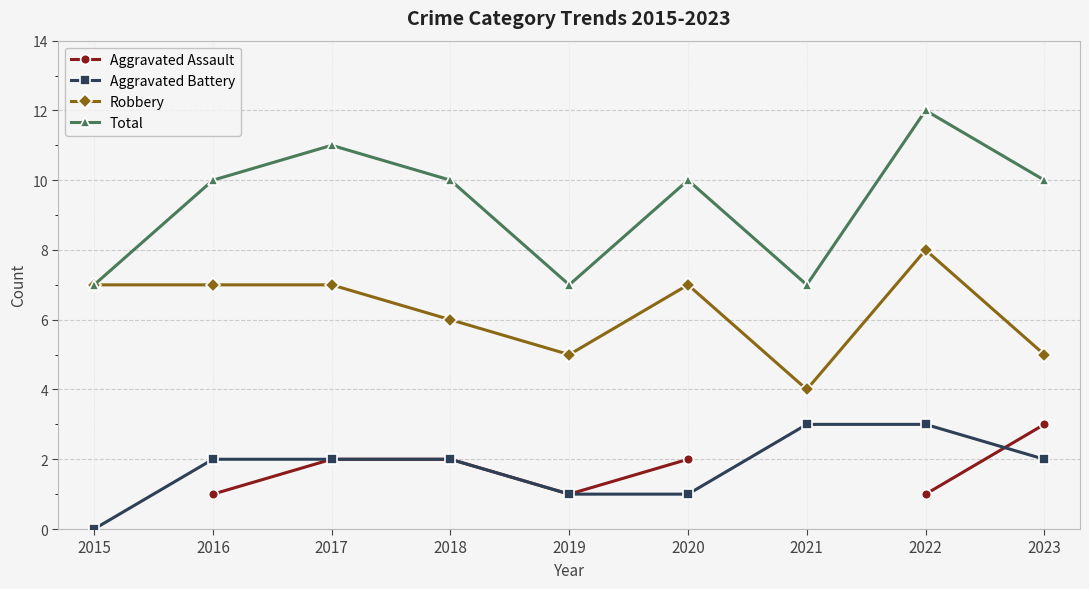

Which series has the largest total across all categories?

Total